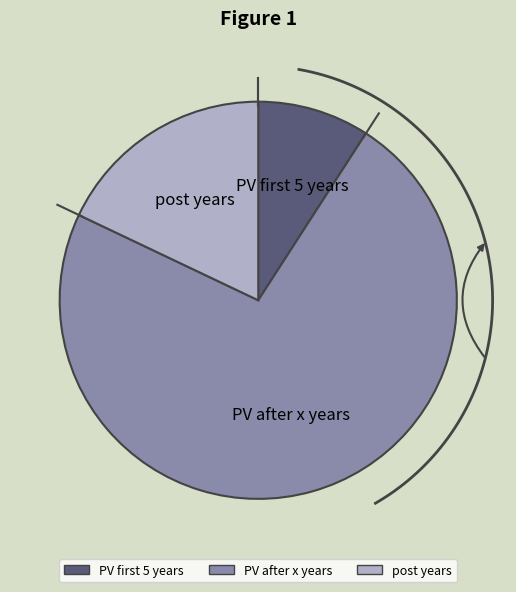

The post years slice represents 18% of the pie. True or false?

True